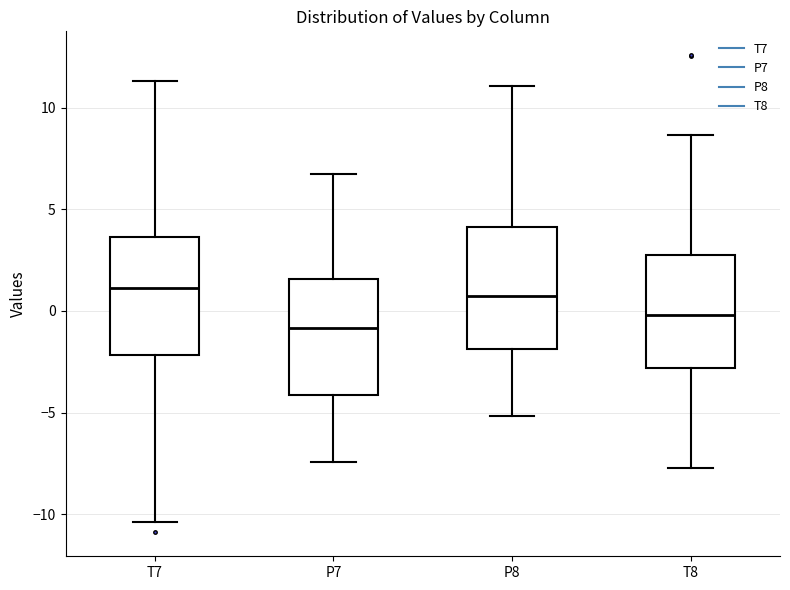

Reading left to right, transcribe this box plot: for each box, give where its median line is, the range the box spans, and where its two whiskers end, as read against the y-axis. The values are not printed on the chart, so give them approximately, as read against the axis.

T7: median 1.0, box -2.0 to 3.5, whiskers -10.5 to 11.5
P7: median -1.0, box -4.0 to 1.5, whiskers -7.5 to 6.5
P8: median 0.5, box -2.0 to 4.0, whiskers -5.0 to 11.0
T8: median 0.0, box -3.0 to 3.0, whiskers -7.5 to 8.5